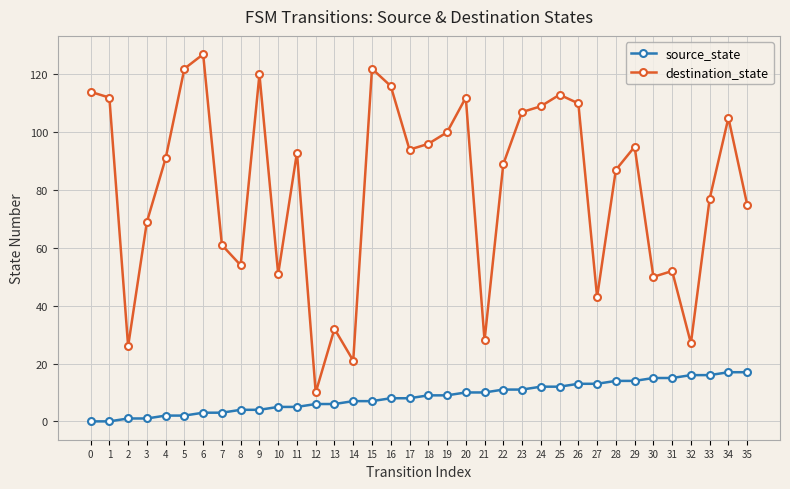

How many data points does each series have?

36